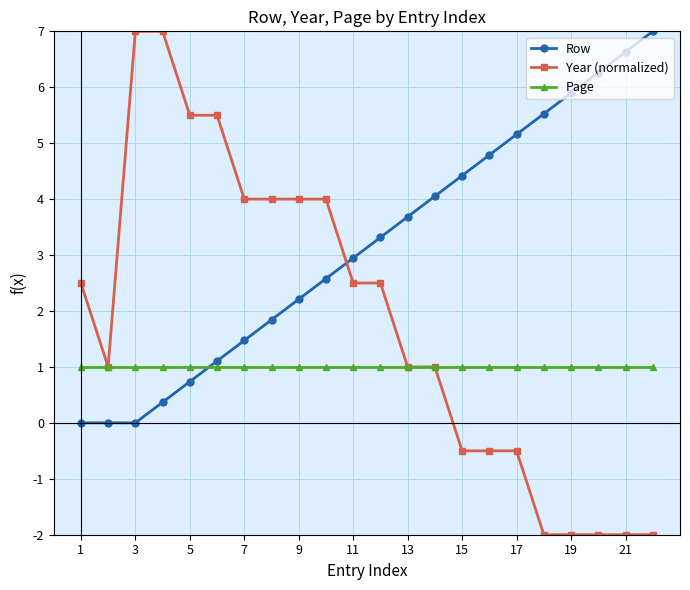

How many intersections are there between Page and Row?

1